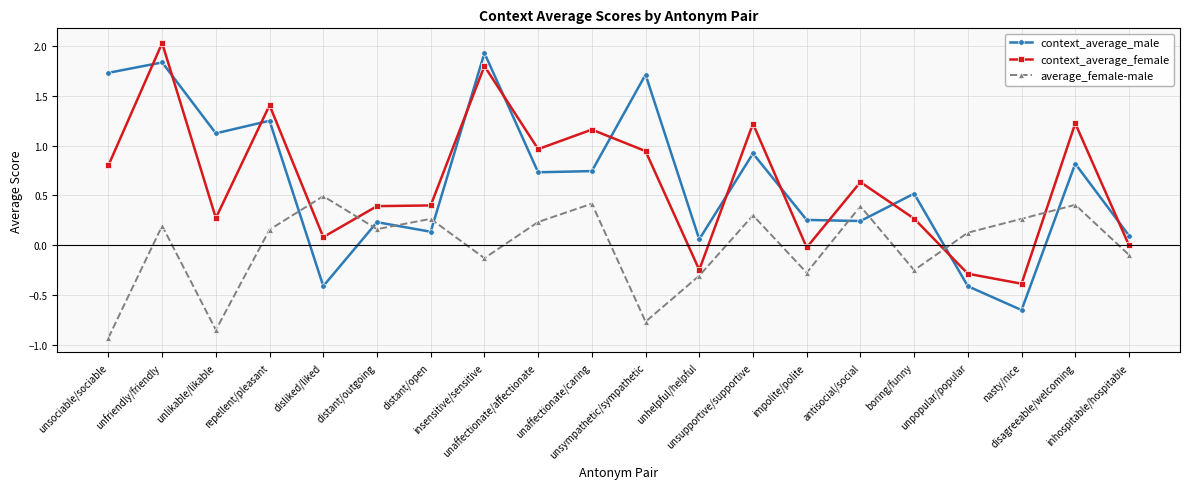

How many values in context_average_male are below zero?

3